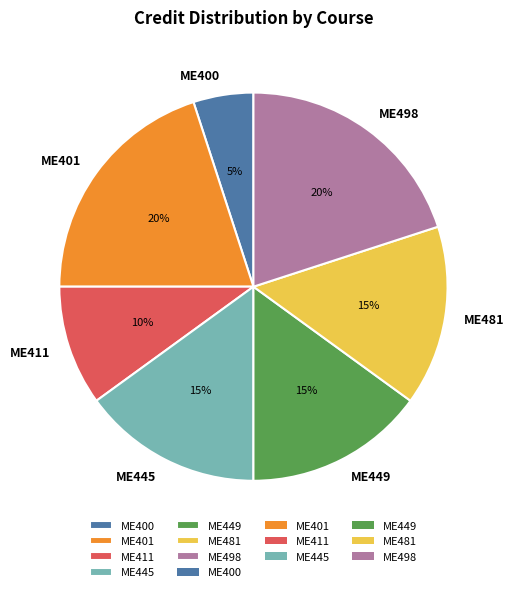

Does ME449 represent more than half of the total?

No